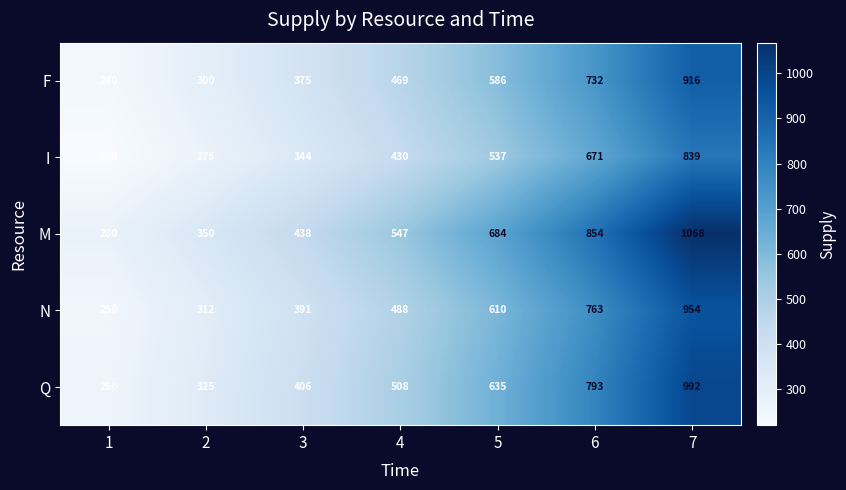

At which category is the sum across all series the highest?

7